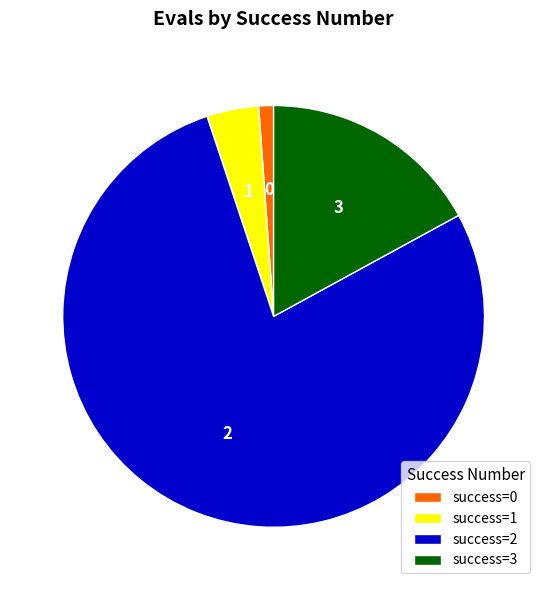

Do success=0 and success=2 together represent more than half of the pie?

Yes